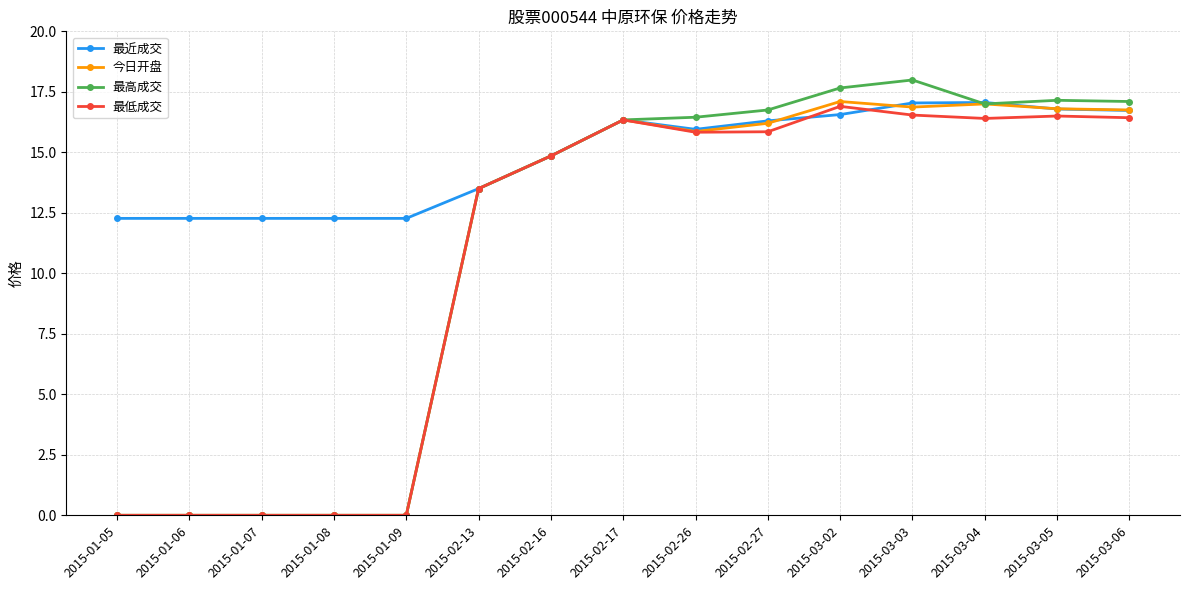

In 最近成交, how many points are higher than both neighbors (excluding endpoints)?

2